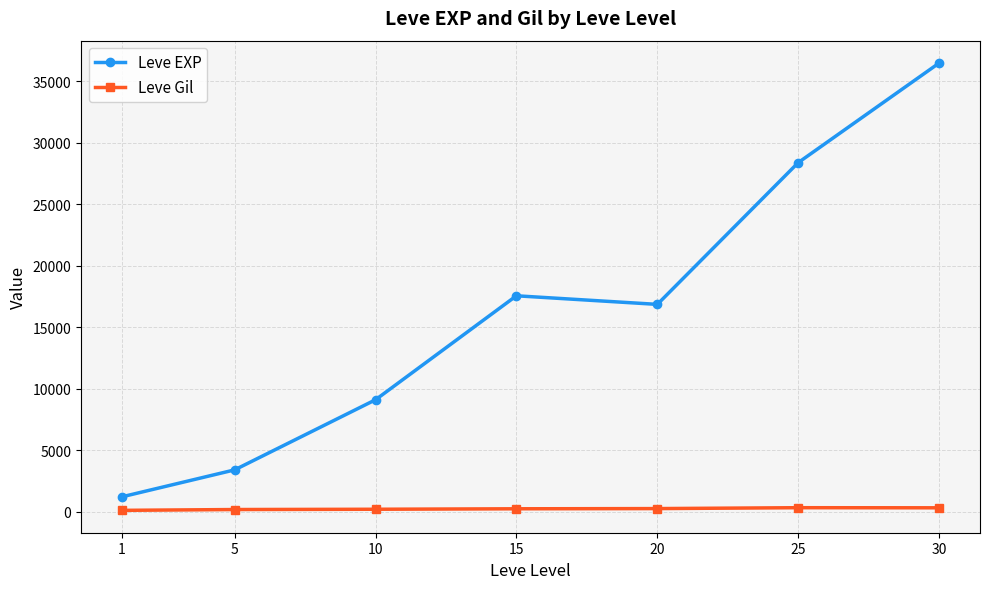

Rank the series at 15 from lowest to highest value.

Leve Gil, Leve EXP